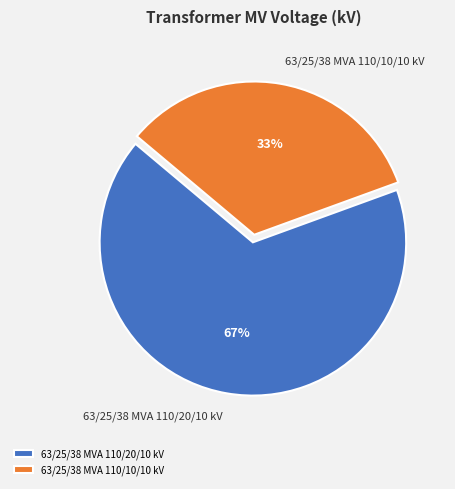

Count the number of slices in the pie.

2